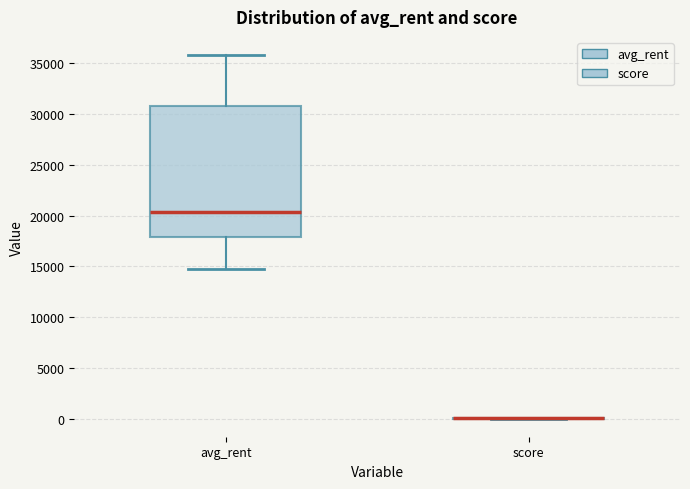

Where does the lower whisker of the box for avg_rent end on the y-axis? The values are not printed on the chart, so give them approximately, as read against the axis.

15000